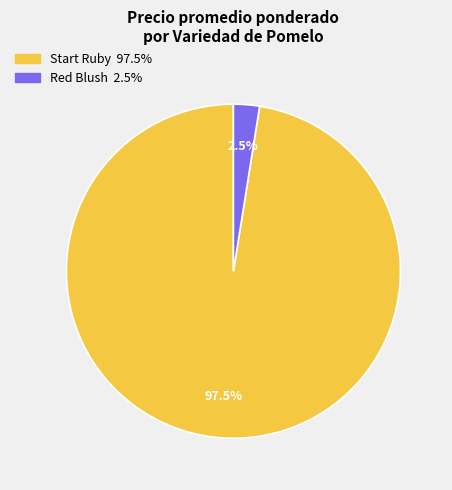

Does any single category account for the majority?

Yes